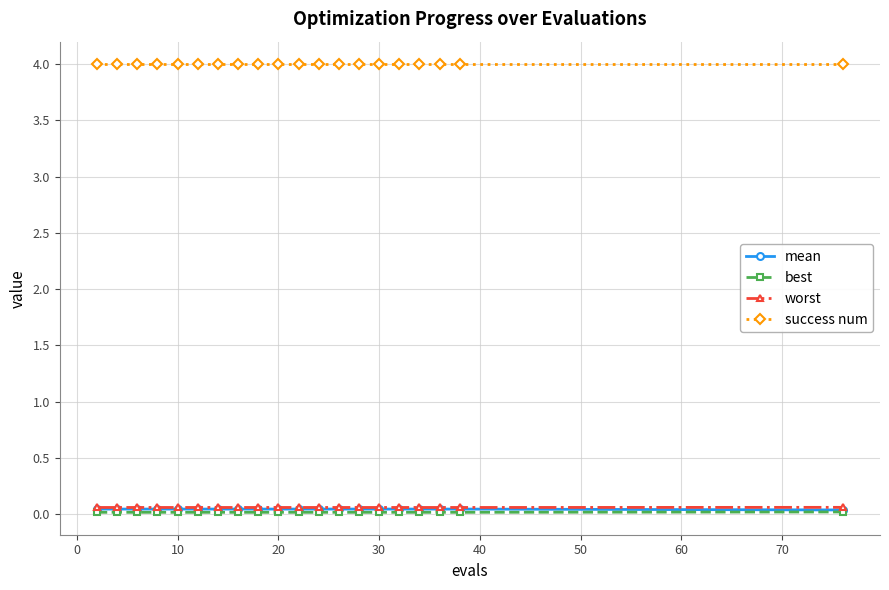

Does the chart have visible grid lines?

Yes